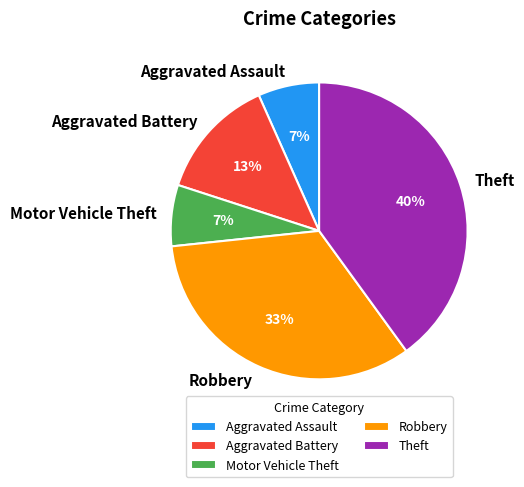

Which has a higher value, Theft or Aggravated Battery?

Theft